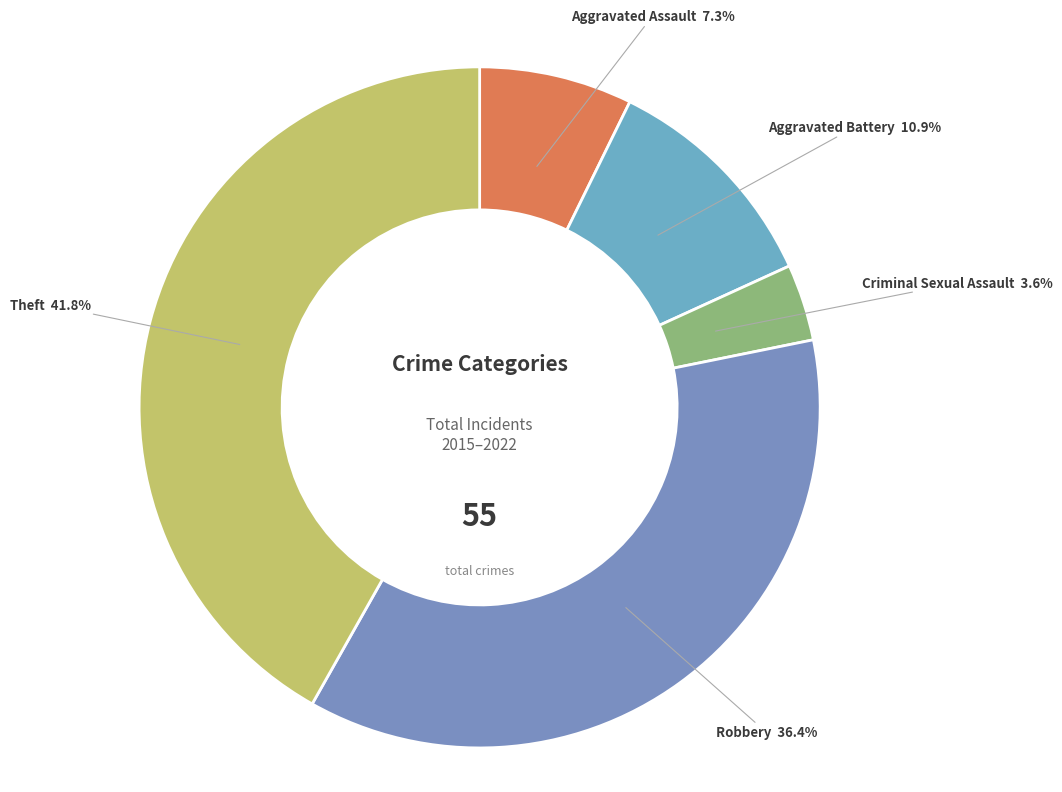

What percentage is the Theft slice, to the nearest percent?

42%